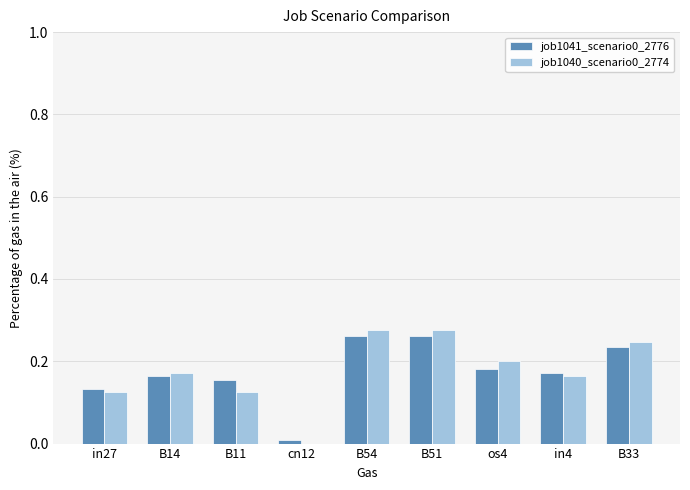

True or false: job1040_scenario0_2774 has a value of 0.2 at B33.

True